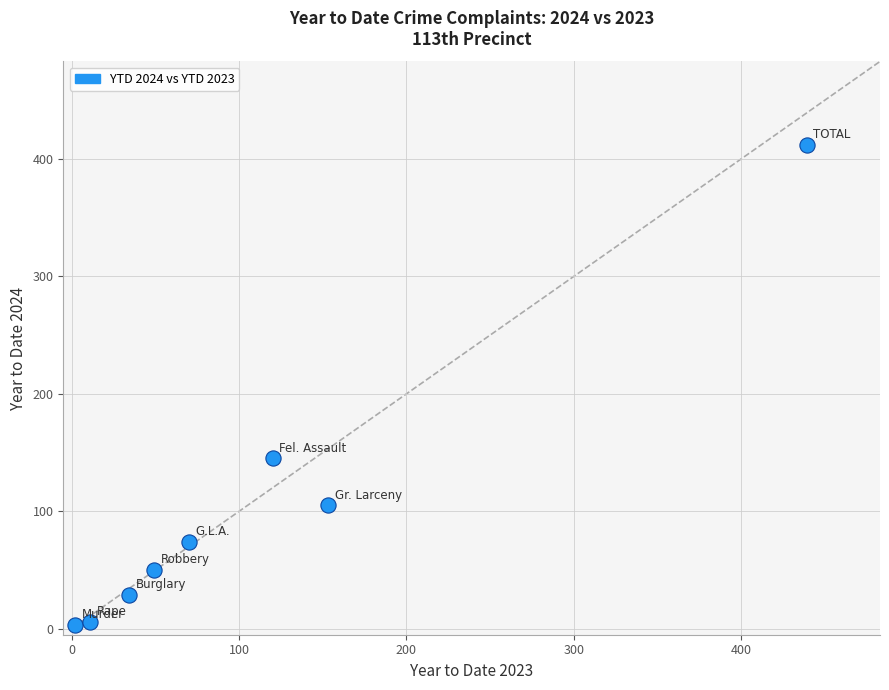

What is the range of Y values (max minus min)?

409